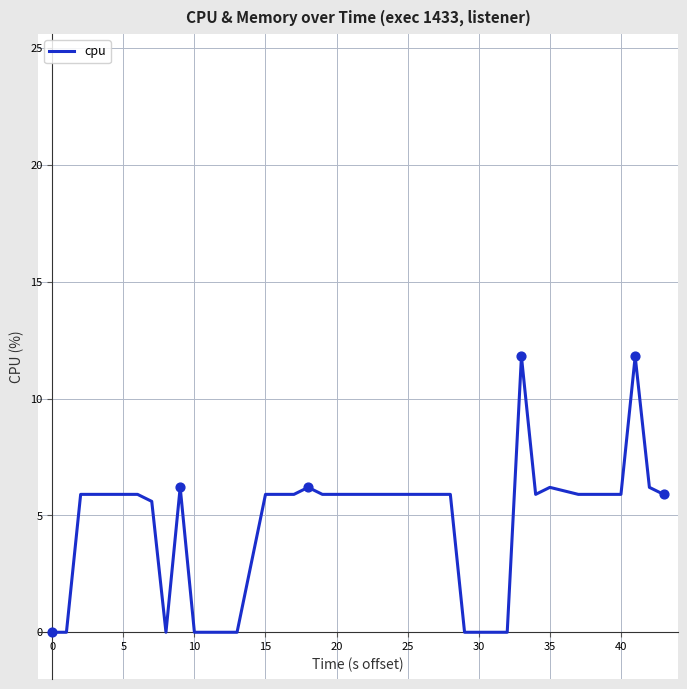

What is the greatest value displayed?

11.8